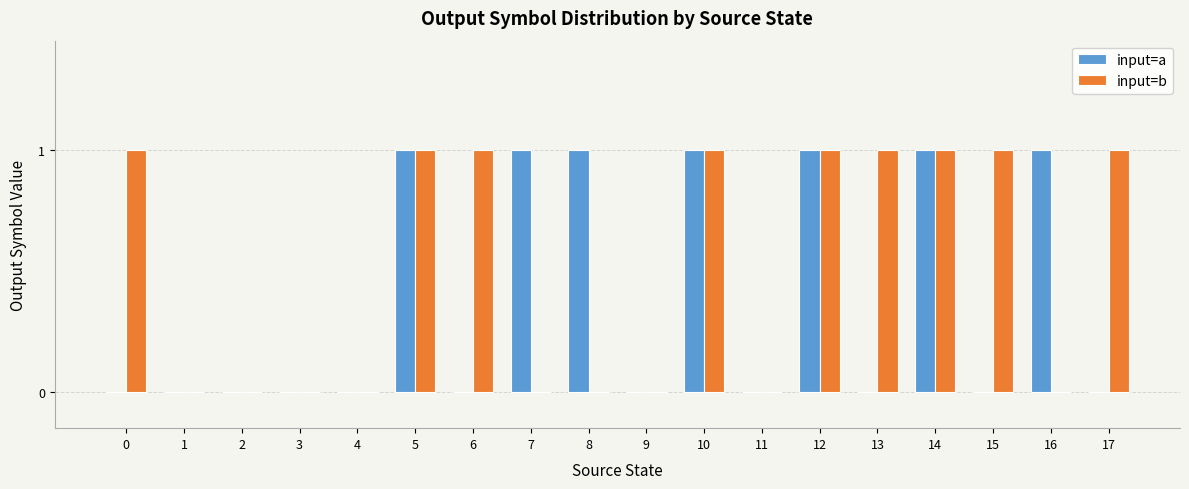

How many groups of bars are there?

18